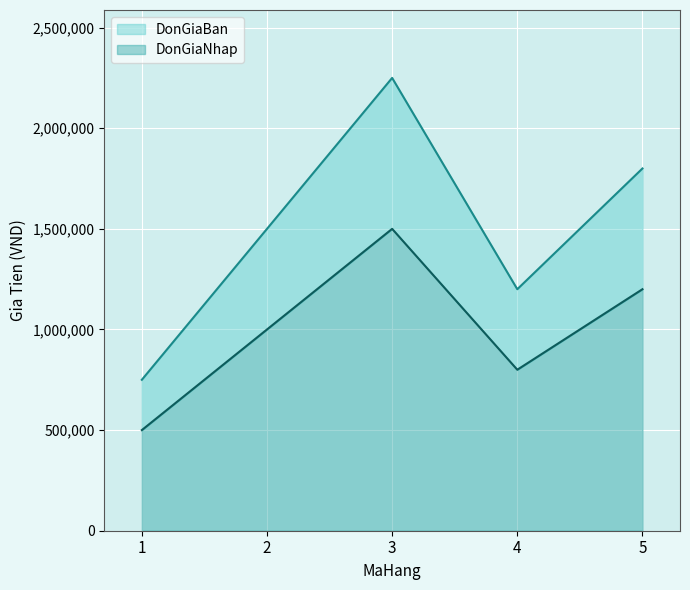

Which category has the lowest value in the DonGiaNhap series?

1